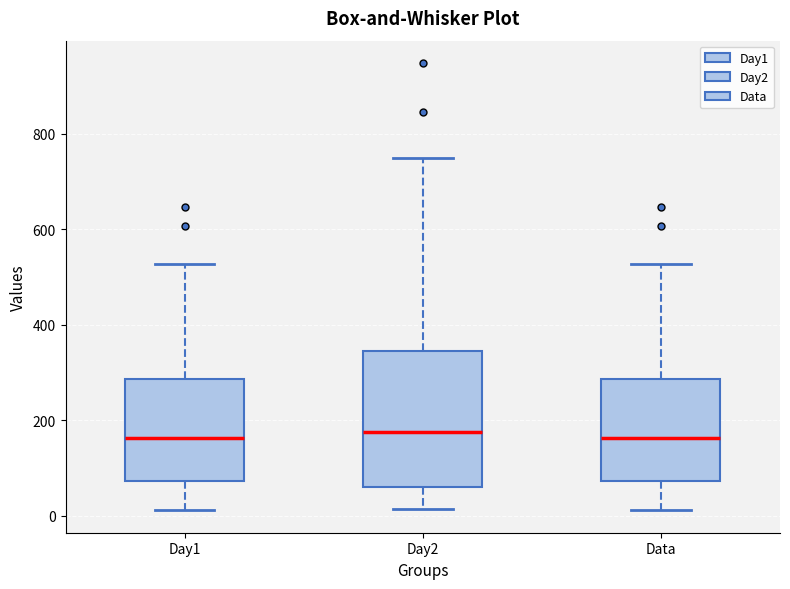

Reading left to right, transcribe this box plot: for each box, give where its median line is, the range the box spans, and where its two whiskers end, as read against the y-axis. The values are not printed on the chart, so give them approximately, as read against the axis.

Day1: median 160, box 80 to 280, whiskers 20 to 520
Day2: median 180, box 60 to 340, whiskers 20 to 740
Data: median 160, box 80 to 280, whiskers 20 to 520